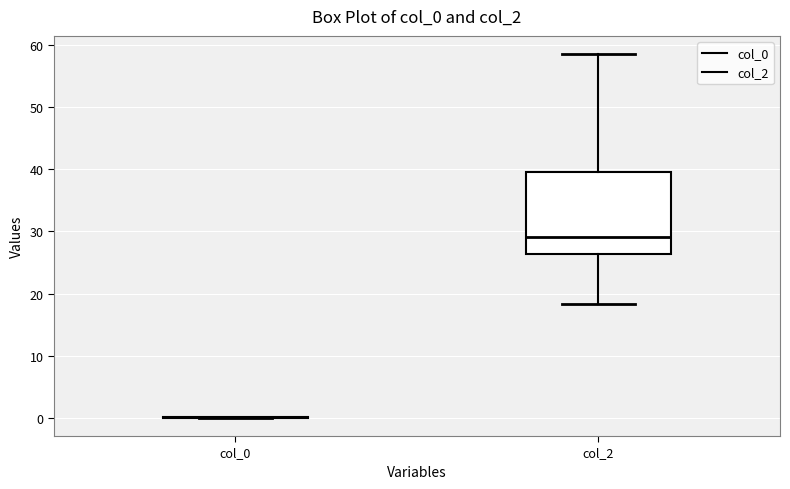

Comparing the boxes themselves (not the whiskers), which one is the tallest?

col_2